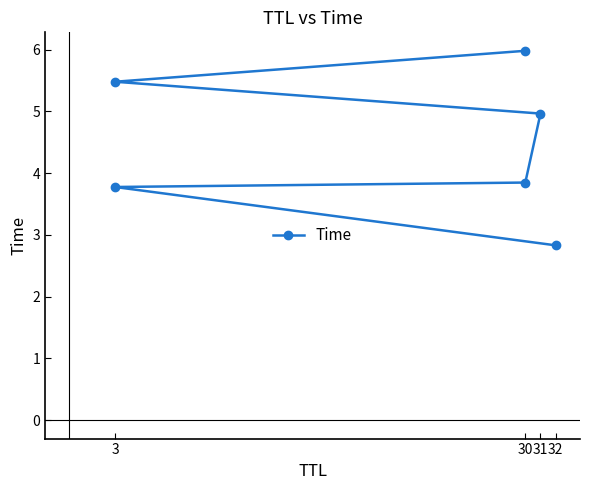

What is the sum of all values?

26.9